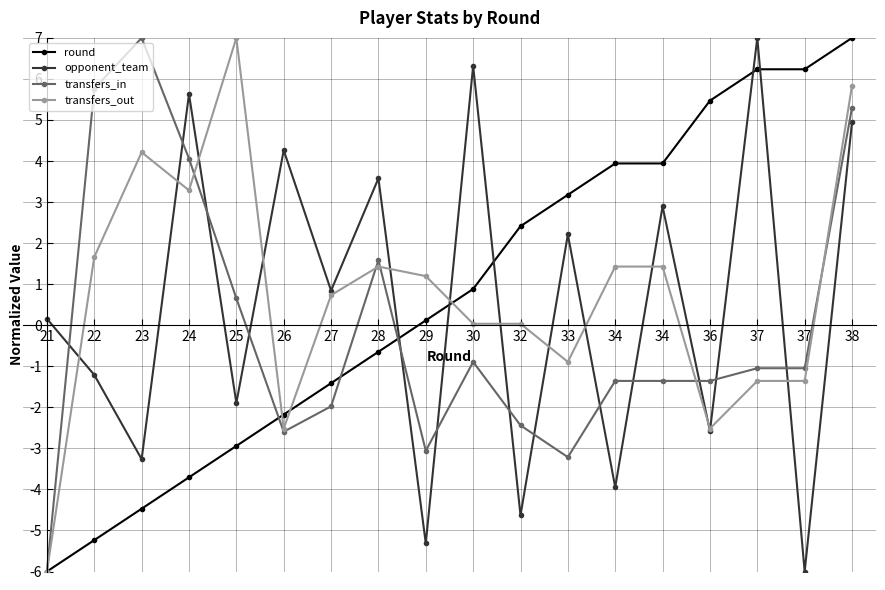

How many positive values does the transfers_in series have?

6